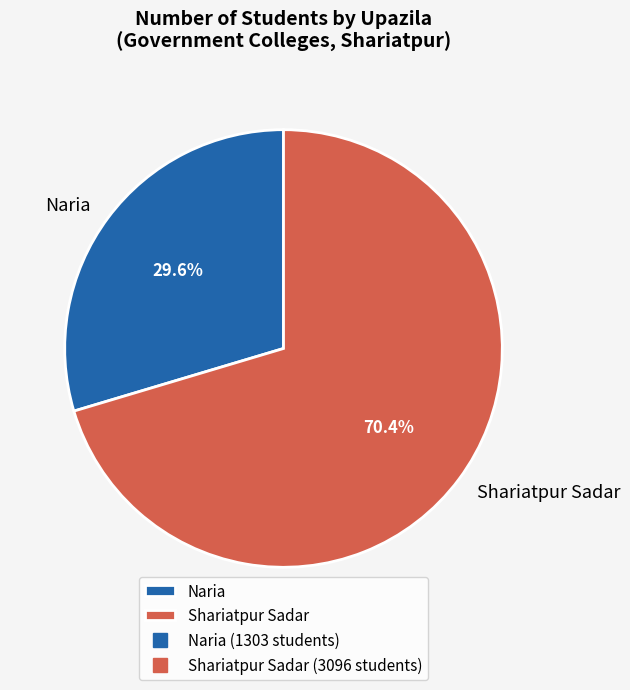

To the nearest percent, what portion does Naria represent?

30%